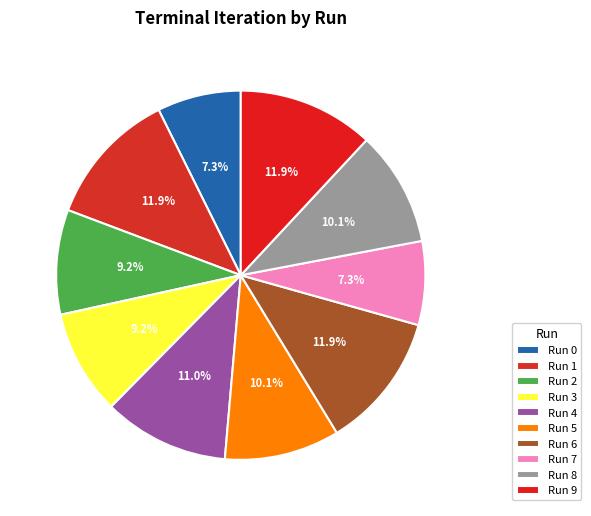

What percentage is the Run 2 slice, to the nearest percent?

9%